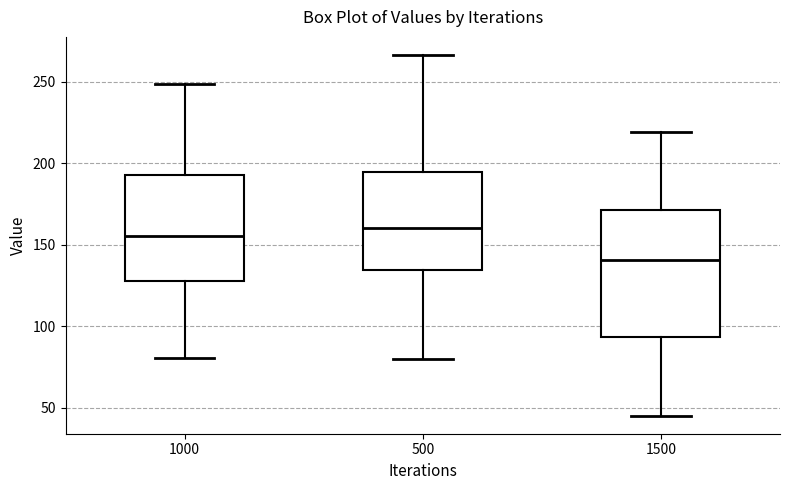

Which box is the tallest, from its lower edge to its upper edge?

1500